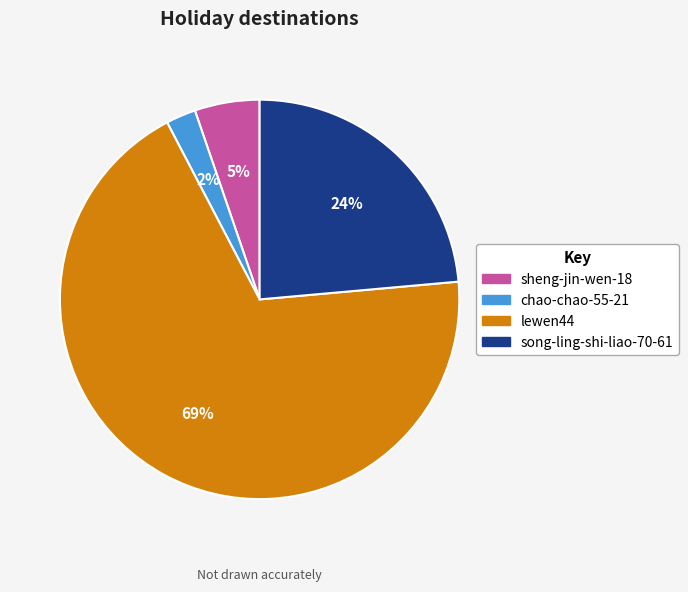

Do chao-chao-55-21 and lewen44 together represent more than half of the pie?

Yes